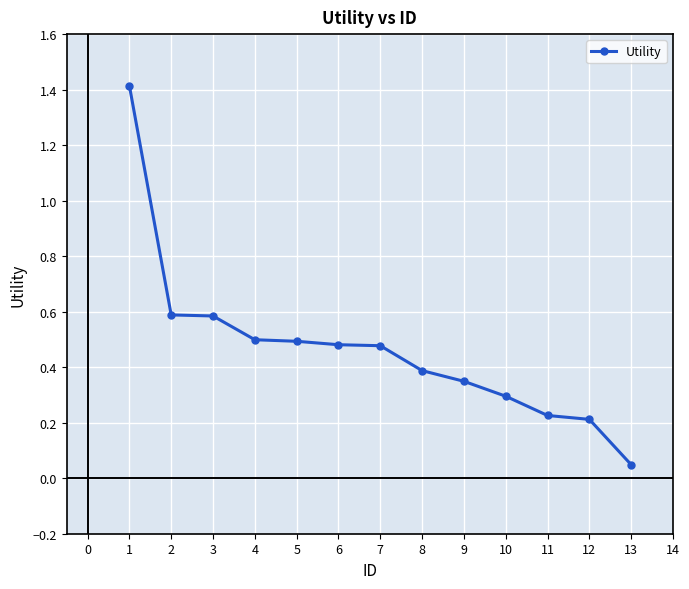

How many lines are shown in the chart?

1